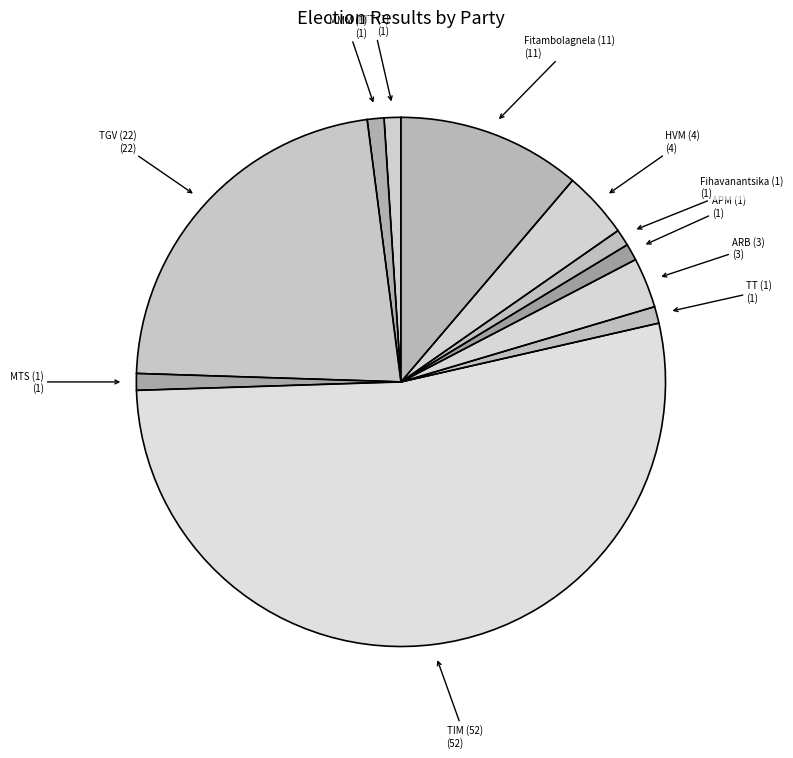

Which category has the smallest portion of the pie?

FTT (1)